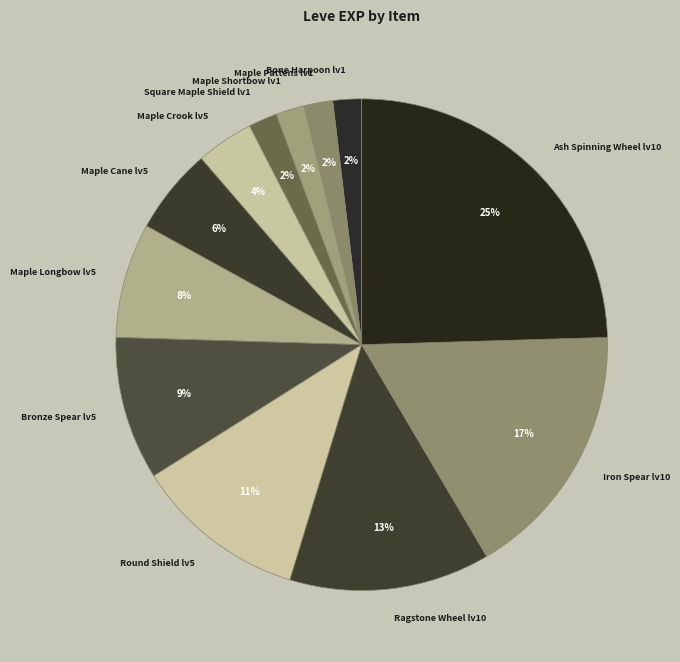

Is there a majority slice in this chart?

No